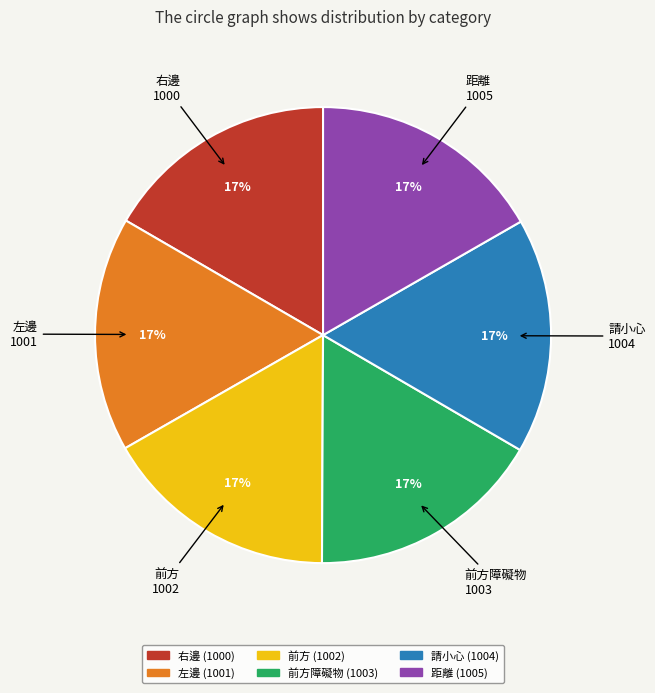

To the nearest percent, what is the average slice percentage?

17%